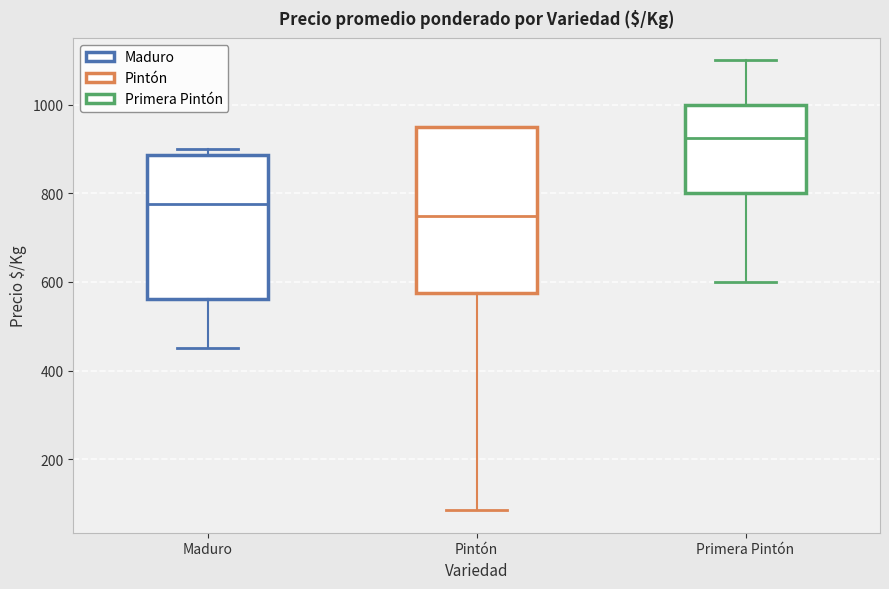

Which box has the lowest median line?

Pintón